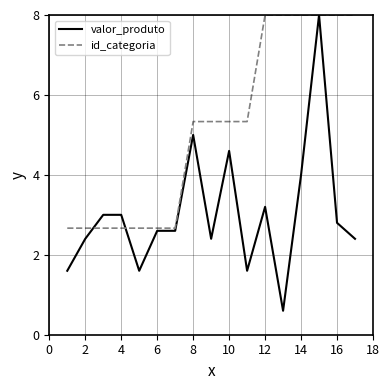

Which series has the largest total across all categories?

id_categoria